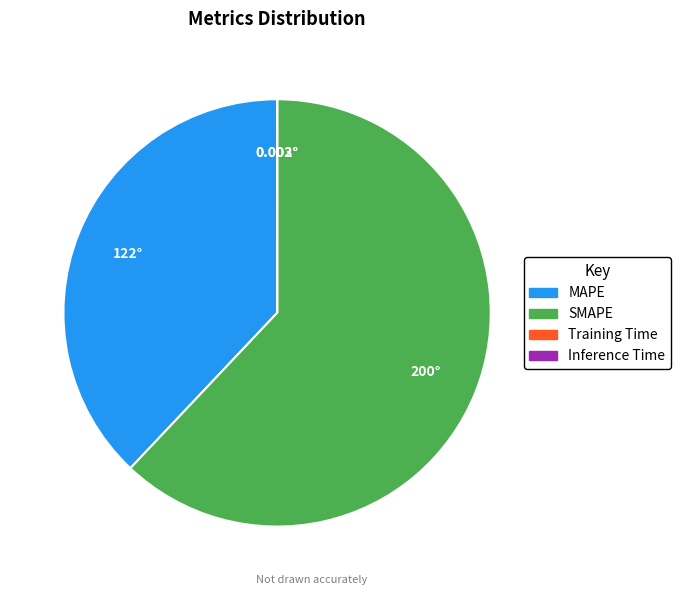

Which category has the smallest portion of the pie?

Inference Time